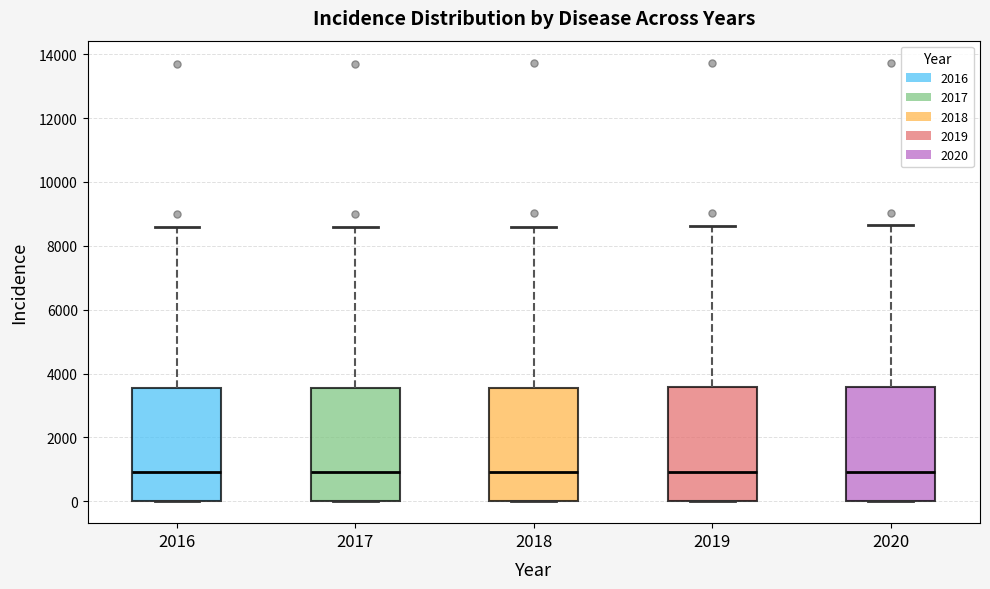

Reading left to right, transcribe this box plot: for each box, give where its median line is, the range the box spans, and where its two whiskers end, as read against the y-axis. The values are not printed on the chart, so give them approximately, as read against the axis.

2016: median 1000, box 0 to 3600, whiskers 0 to 8600
2017: median 1000, box 0 to 3600, whiskers 0 to 8600
2018: median 1000, box 0 to 3600, whiskers 0 to 8600
2019: median 1000, box 0 to 3600, whiskers 0 to 8600
2020: median 1000, box 0 to 3600, whiskers 0 to 8600